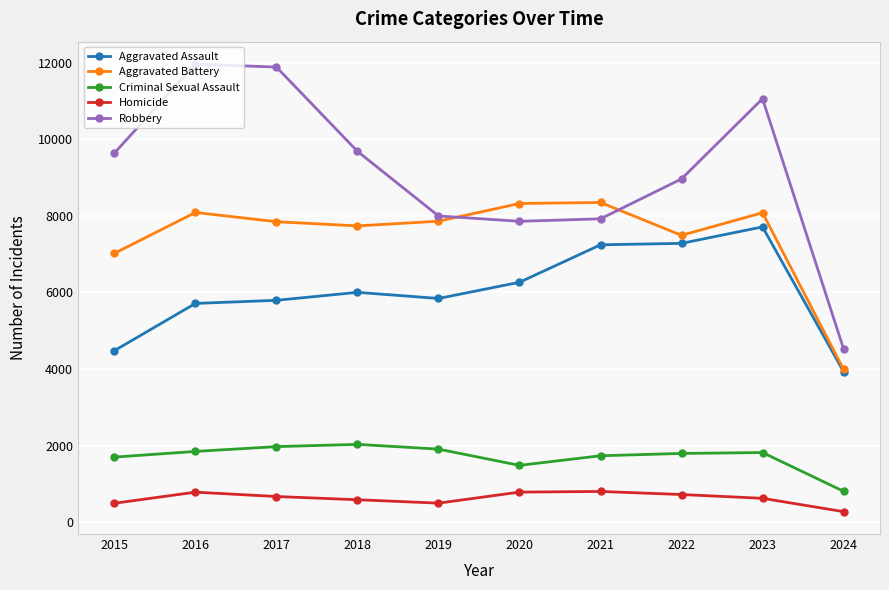

The value of Aggravated Battery at 2015 is 7019. True or false?

True